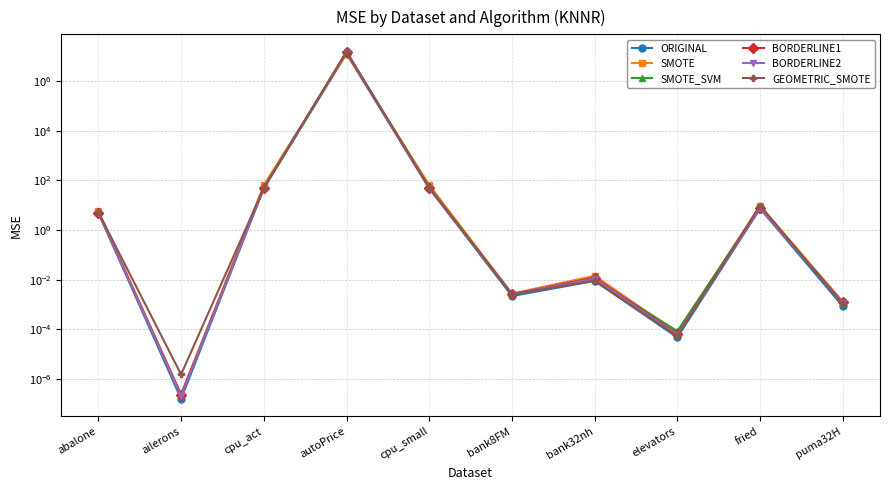

Reading left to right, transcribe all the data shown in this chart.

ORIGINAL: 5.0	0.0	48.8	12689859.0	48.5	0.0	0.0	0.0	7.4	0.0
SMOTE: 6.2	0.0	64.5	12528669.3	65.8	0.0	0.0	0.0	9.8	0.0
SMOTE_SVM: 5.4	0.0	52.9	14841282.0	52.9	0.0	0.0	0.0	8.6	0.0
BORDERLINE1: 5.0	0.0	48.8	14441502.1	48.5	0.0	0.0	0.0	7.6	0.0
BORDERLINE2: 5.0	0.0	48.8	14706395.5	48.5	0.0	0.0	0.0	7.7	0.0
GEOMETRIC_SMOTE: 5.2	0.0	49.0	15311122.1	53.1	0.0	0.0	0.0	9.7	0.0